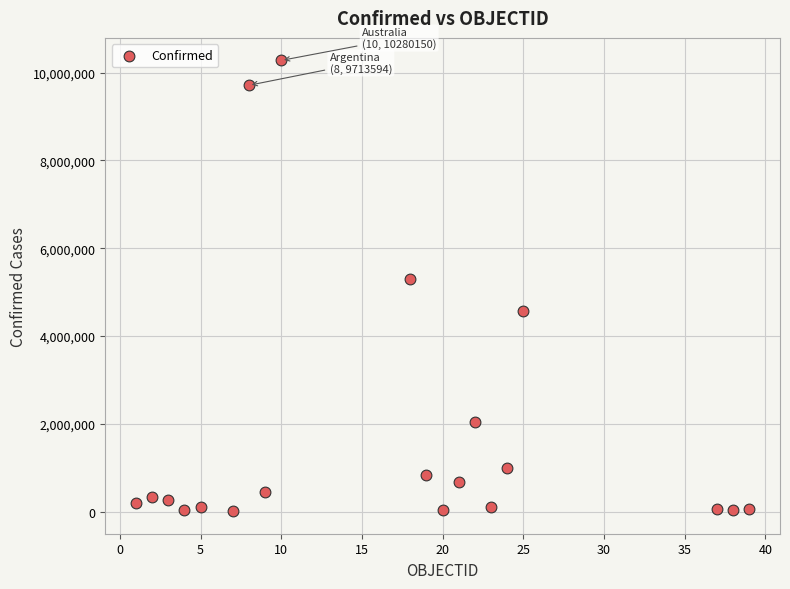

What is the range of Y values (max minus min)?

10271052